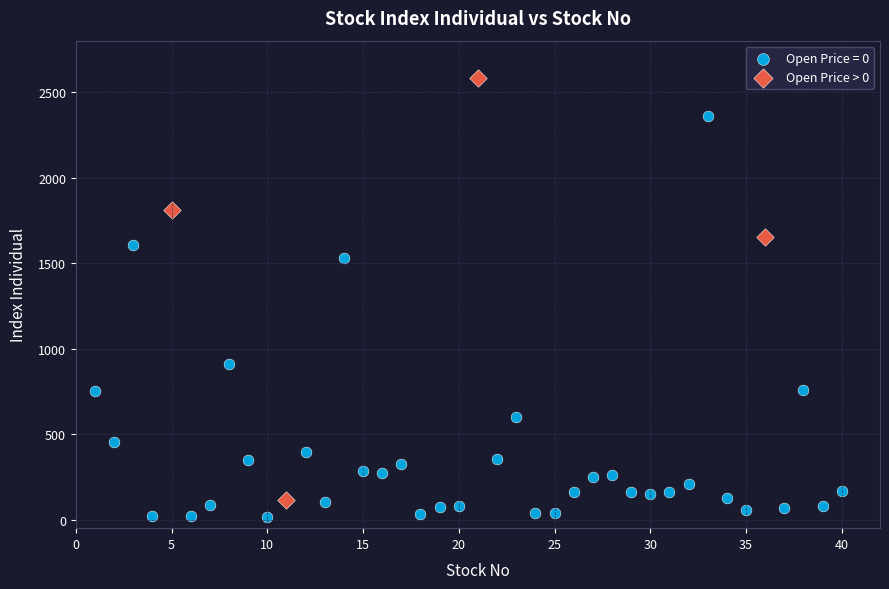

Which series contains the highest Y value?

Open Price > 0